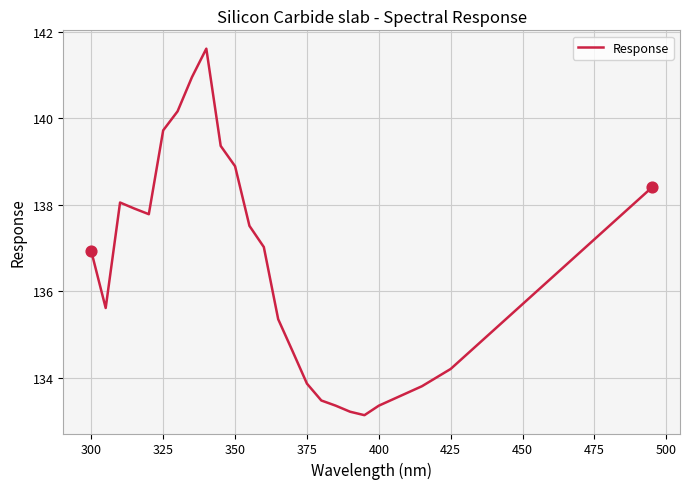

What is the minimum value shown in the chart?

133.1